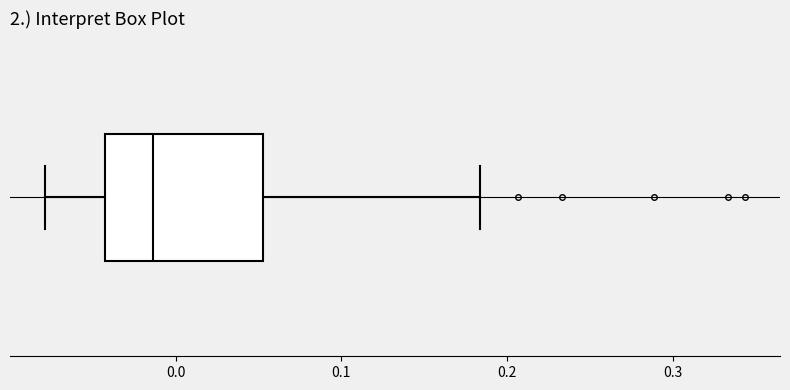

Transcribe this box plot: give where the median line is, the range the box spans, and where the two whiskers end, as read against the x-axis. The values are not printed on the chart, so give them approximately, as read against the axis.

median -0.01, box -0.04 to 0.05, whiskers -0.08 to 0.18